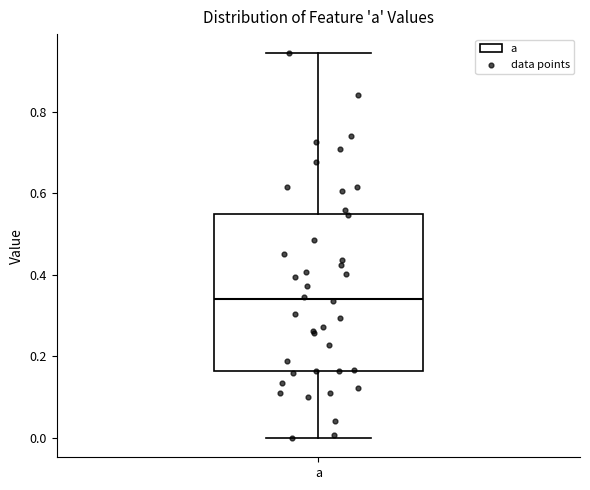

Where is the lower edge of the box for a on the y-axis? The values are not printed on the chart, so give them approximately, as read against the axis.

0.16